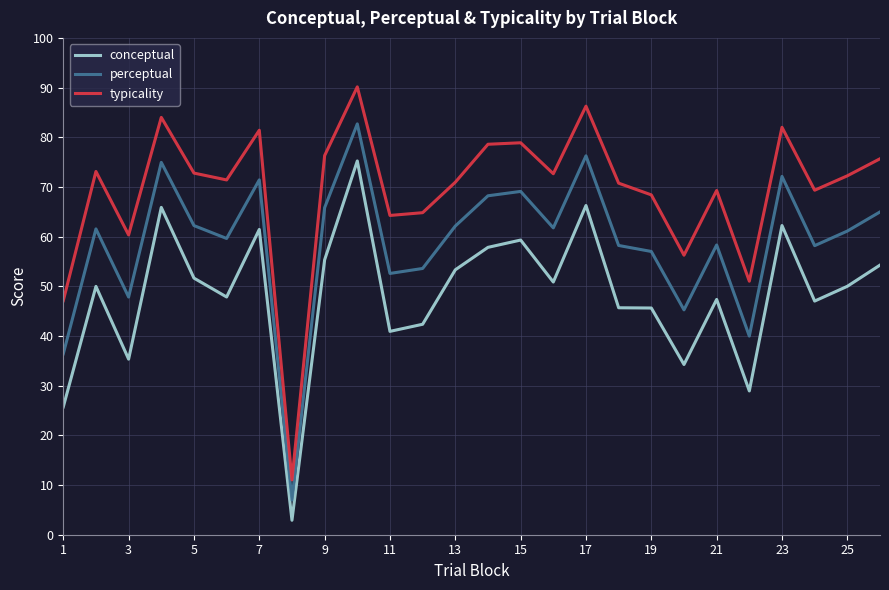

What is the maximum value shown in the chart?

90.1